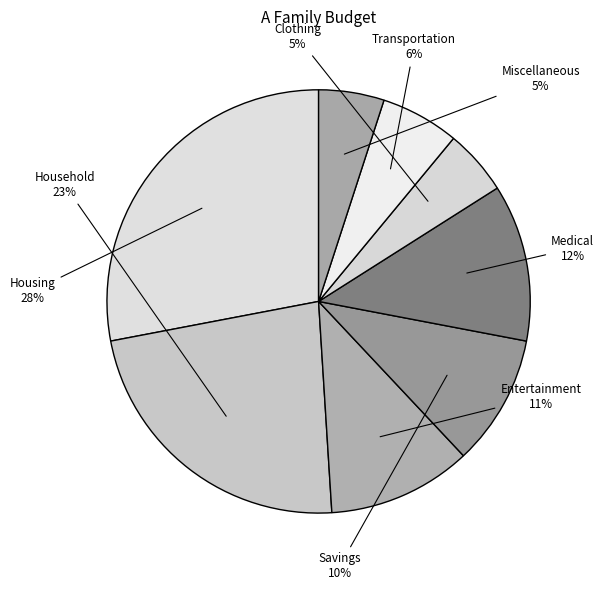

Count the number of slices in the pie.

8